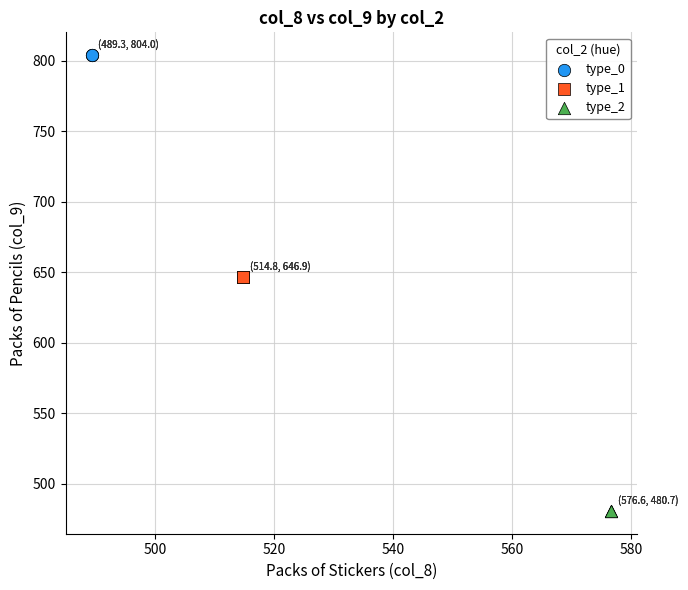

Which series contains the lowest Y value?

type_2